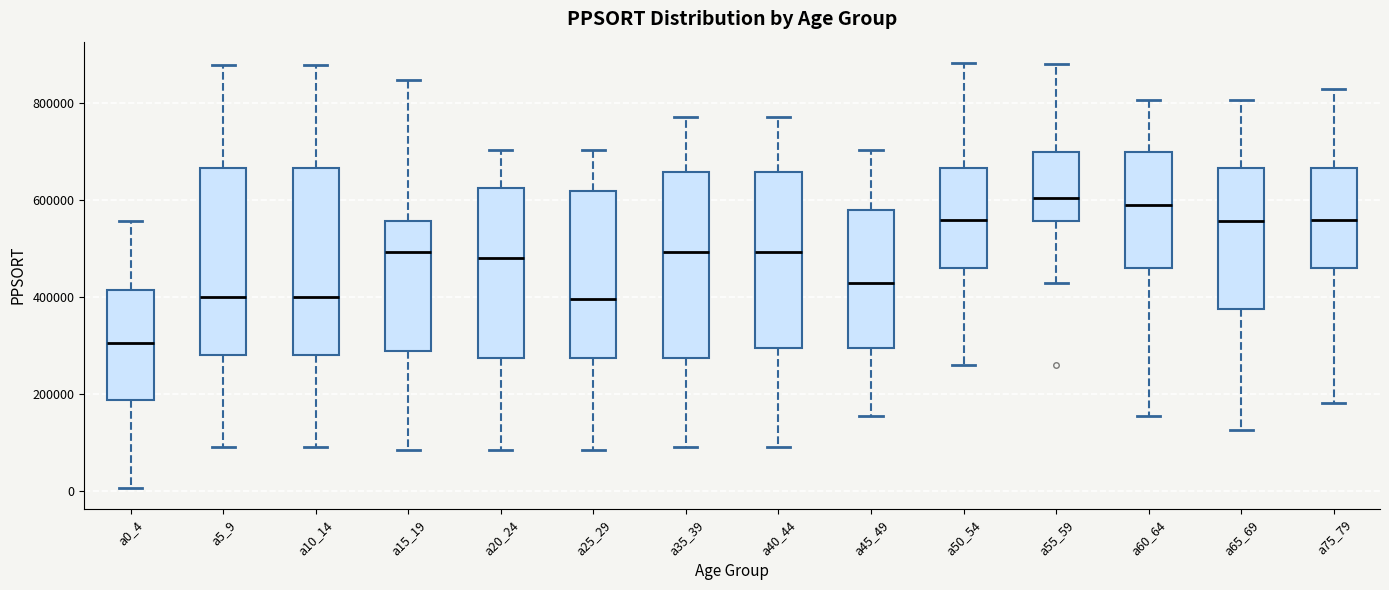

Reading left to right, read every box against the y-axis: the position of its median line, the range the box covers, and the ends of its whiskers. The values are not printed on the chart, so give them approximately, as read against the axis.

a0_4: median 300000, box 180000 to 420000, whiskers 0 to 560000
a5_9: median 400000, box 280000 to 660000, whiskers 100000 to 880000
a10_14: median 400000, box 280000 to 660000, whiskers 100000 to 880000
a15_19: median 500000, box 280000 to 560000, whiskers 80000 to 840000
a20_24: median 480000, box 280000 to 620000, whiskers 80000 to 700000
a25_29: median 400000, box 280000 to 620000, whiskers 80000 to 700000
a35_39: median 500000, box 280000 to 660000, whiskers 100000 to 780000
a40_44: median 500000, box 300000 to 660000, whiskers 100000 to 780000
a45_49: median 420000, box 300000 to 580000, whiskers 160000 to 700000
a50_54: median 560000, box 460000 to 660000, whiskers 260000 to 880000
a55_59: median 600000, box 560000 to 700000, whiskers 420000 to 880000
a60_64: median 600000, box 460000 to 700000, whiskers 160000 to 800000
a65_69: median 560000, box 380000 to 660000, whiskers 120000 to 800000
a75_79: median 560000, box 460000 to 660000, whiskers 180000 to 820000